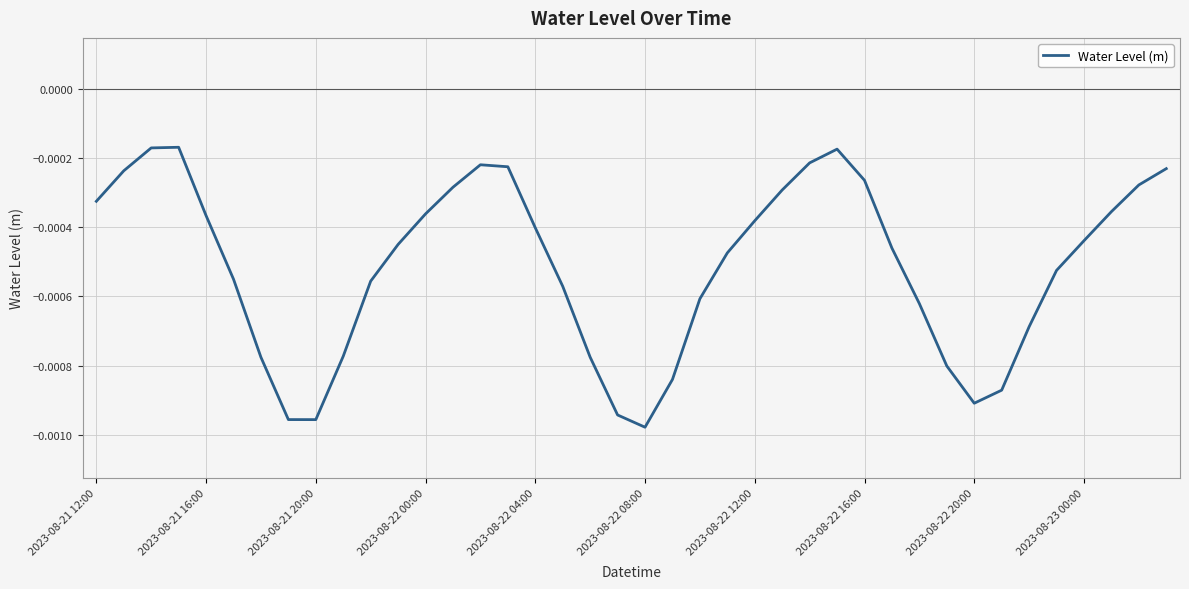

Is this an area chart (filled region under the line)?

No